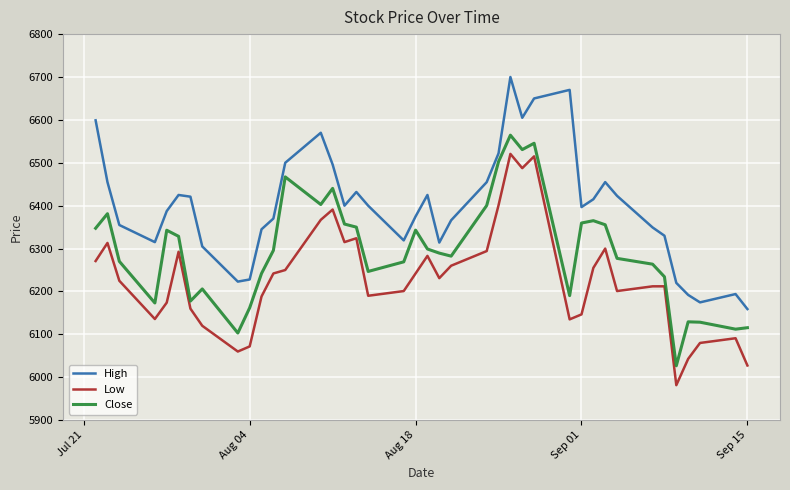

True or false: High and Close cross at least once.

False